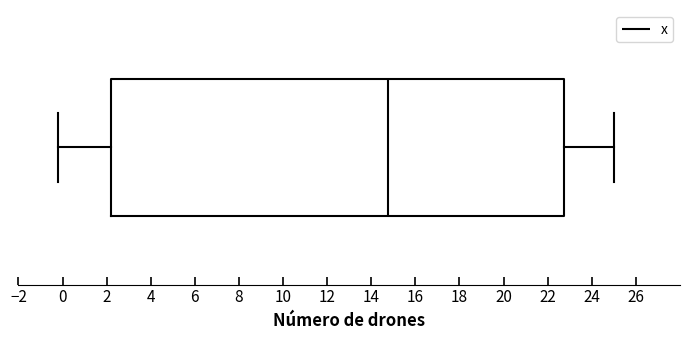

Where does the right whisker of the box end on the x-axis? The values are not printed on the chart, so give them approximately, as read against the axis.

25.0